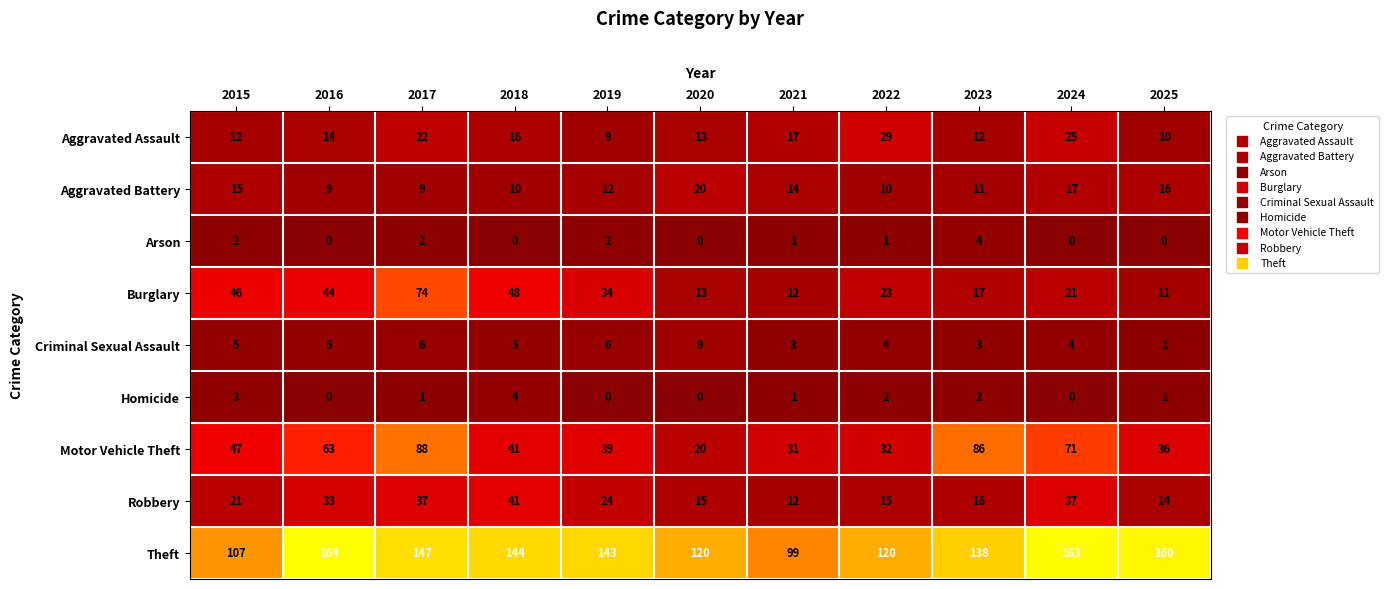

At which label is Burglary closest to 42?

2016